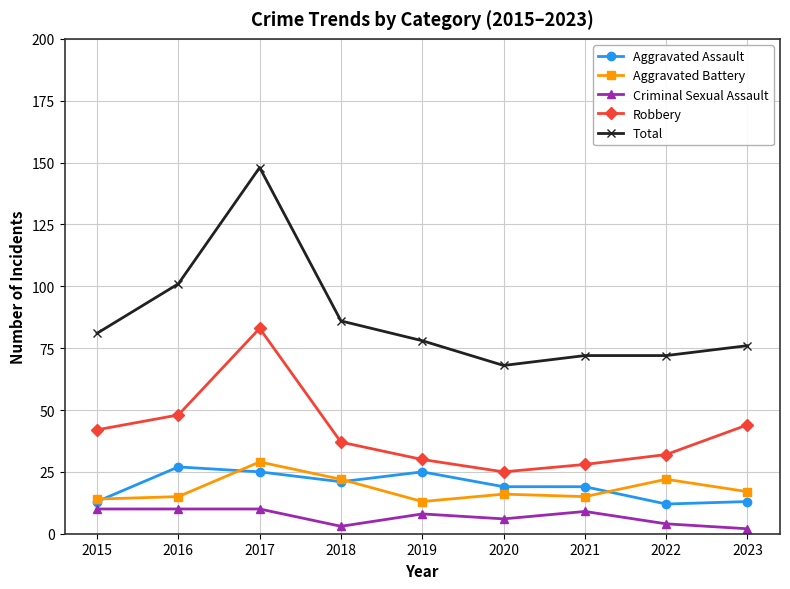

Is the value of Total at 2018 greater than the value of Aggravated Assault at 2019?

Yes